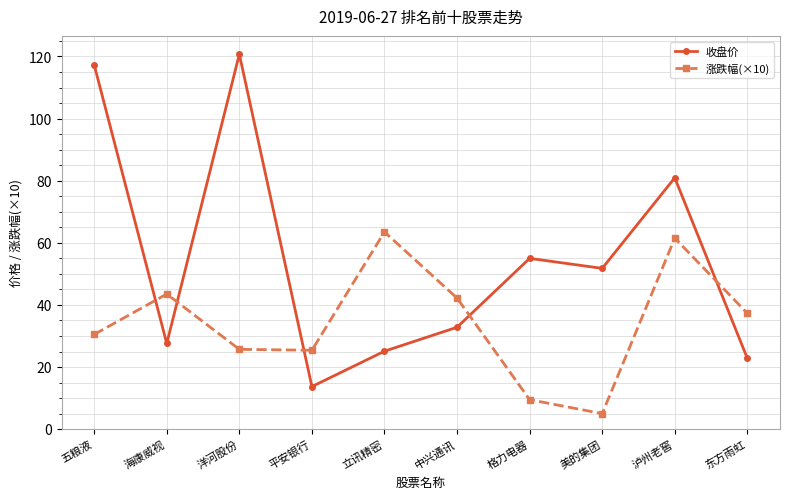

List the series in order of their overall mean, lowest first.

涨跌幅(×10), 收盘价